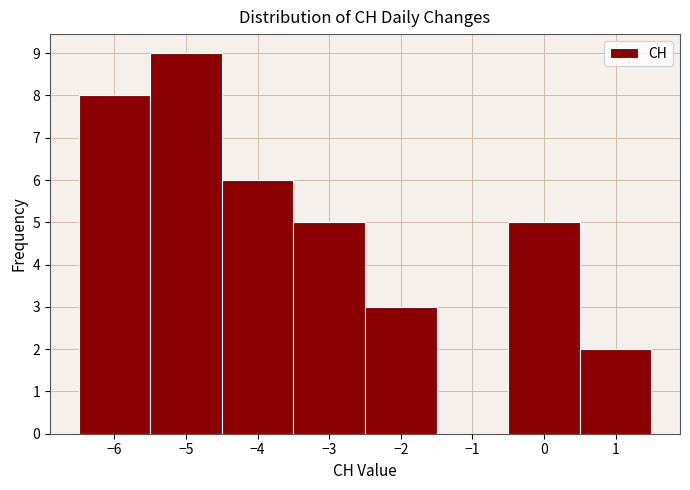

How tall is the bar that spans -0.5 to 0.5 on the x-axis? The values are not printed on the chart, so give them approximately, as read against the axis.

5